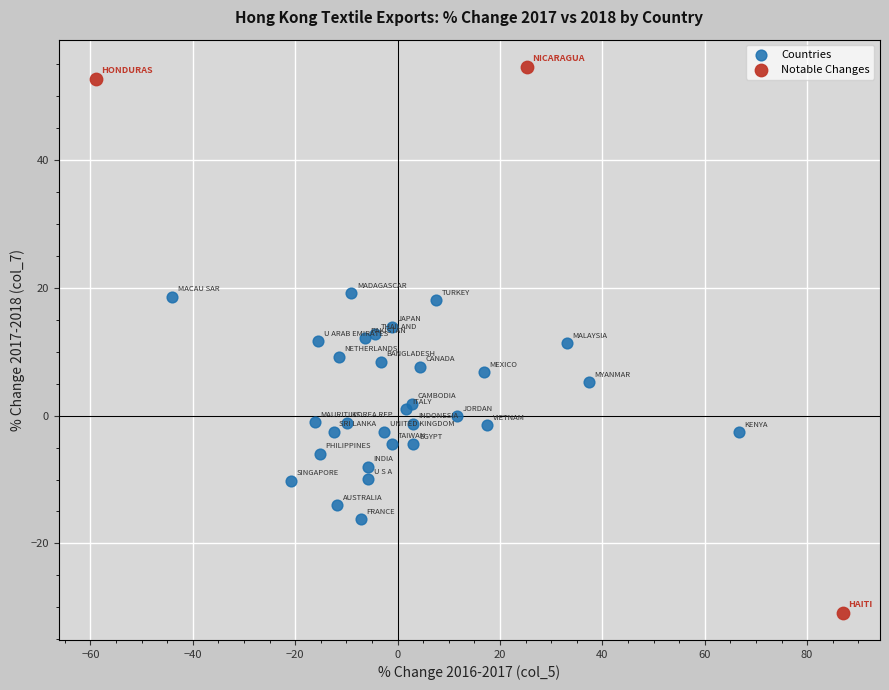

Which series reaches the maximum Y coordinate?

Notable Changes